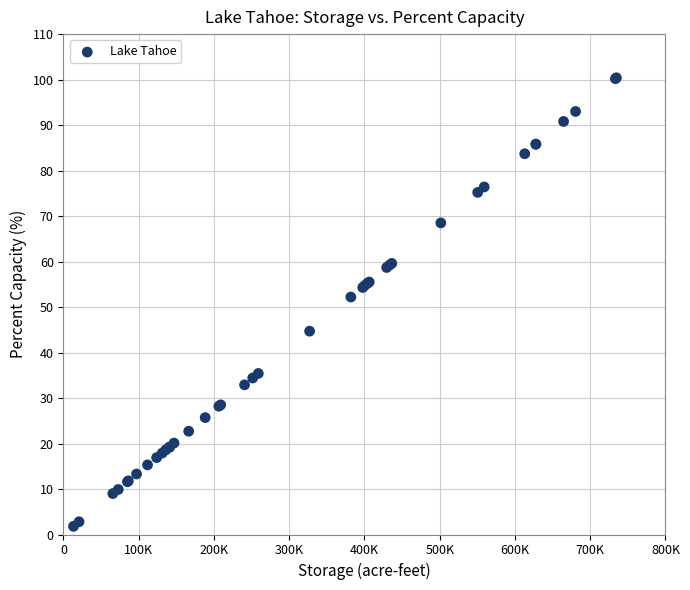

What Y value in the scatter plot is closest to 51?

52.2